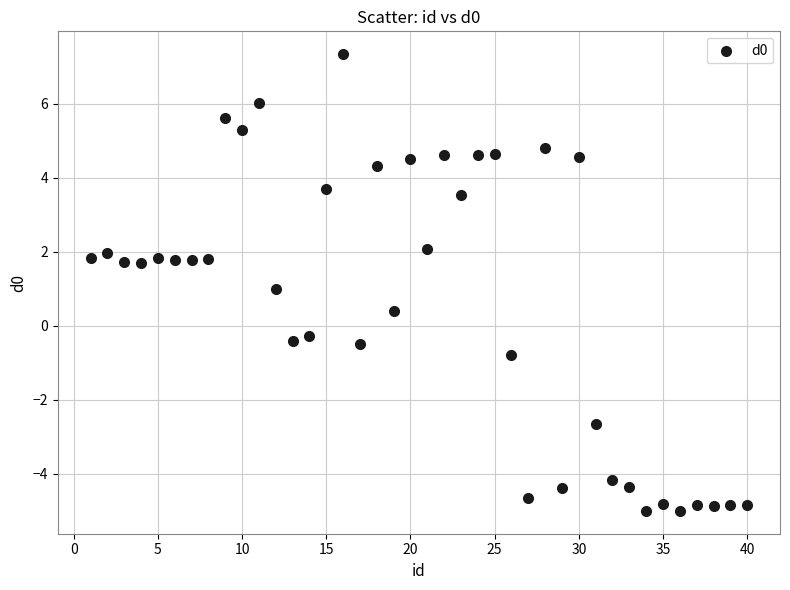

What is the range of X values (max minus min)?

39.0